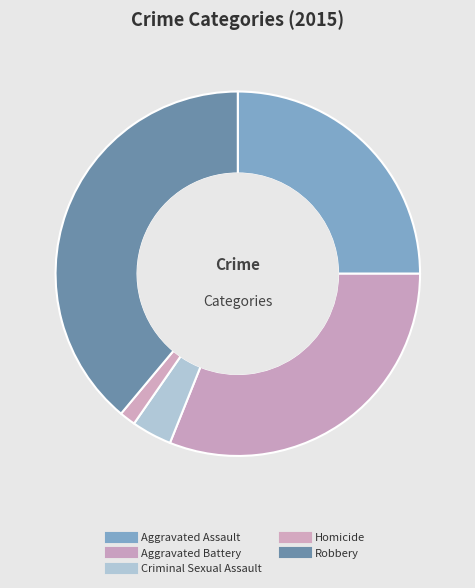

How many slices are in this pie chart?

5